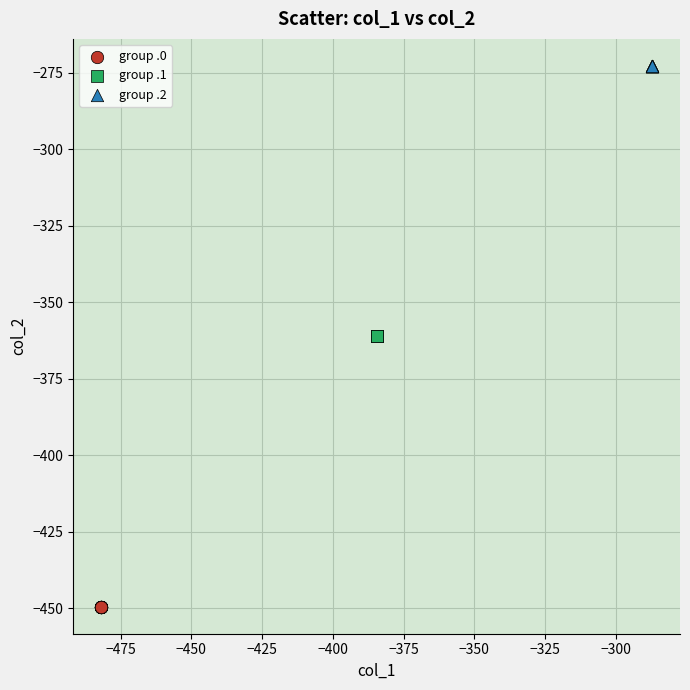

Which series reaches the minimum Y coordinate?

group .0